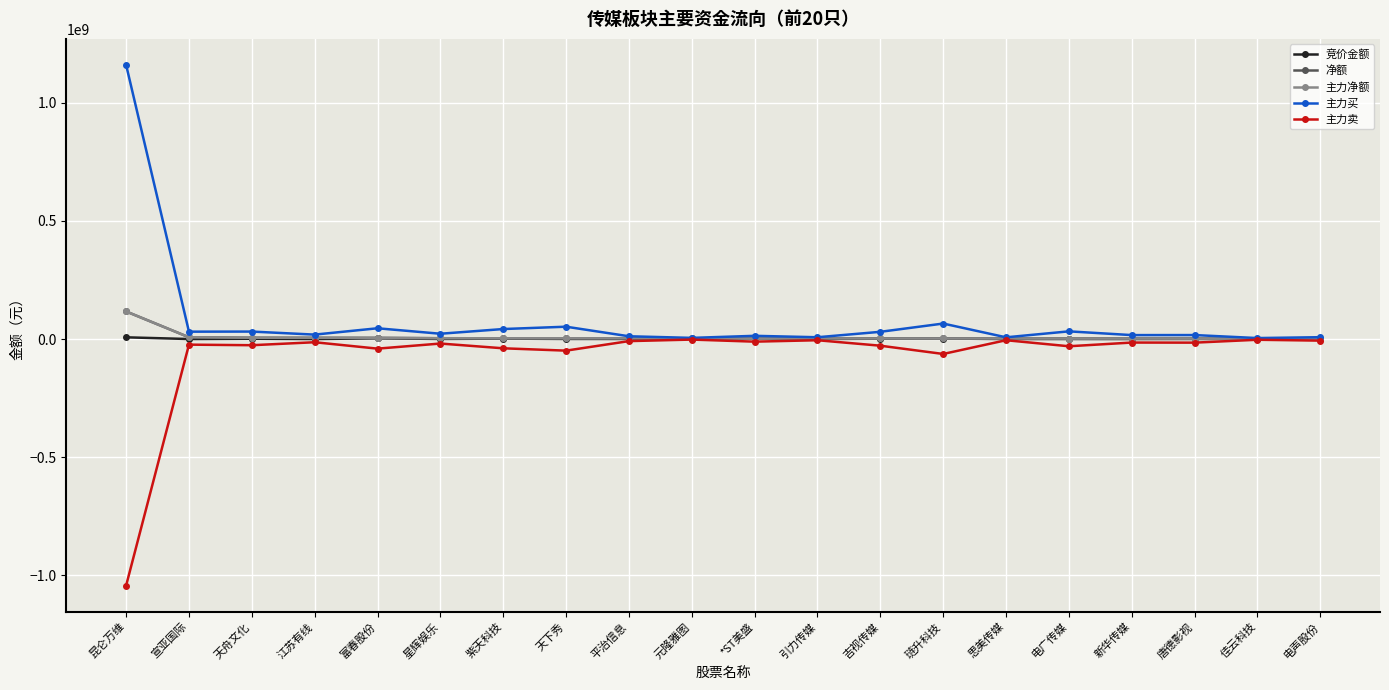

Reading left to right, what are all the values shown in this chart?

竞价金额: 7334019	86840	1343652	83576	3019548	472614	1804729	475811	420070	352716	4561800	264096	1431840	2126042	149270	220014	121471	364100	159272	343990
净额: 116795139	7593052	5579980	5304968	5040004	3499860	3250388	3223239	3038603	2775516	2640645	2639066	2512483	2491346	2383448	2068690	1923014	1663495	1220545	1143147
主力净额: 116795139	7593052	5579980	5304968	5040004	3499860	3250388	3223239	3038603	2775516	2640645	2639066	2512483	2491346	2383448	2068690	1923014	1663495	1220545	1143147
主力买: 1160287986	31245161	31662666	18781131	45624819	22491829	42388968	52265231	11747454	4987073	13641564	7651800	30647813	65603859	7332133	32568638	16741684	16871541	4200583	7872664
主力卖: -1043492847	-23652109	-26082686	-13476163	-40584815	-18991969	-39138580	-49041992	-8708851	-2211557	-11000919	-5012734	-28135330	-63112513	-4948685	-30499948	-14818670	-15208046	-2980038	-6729517